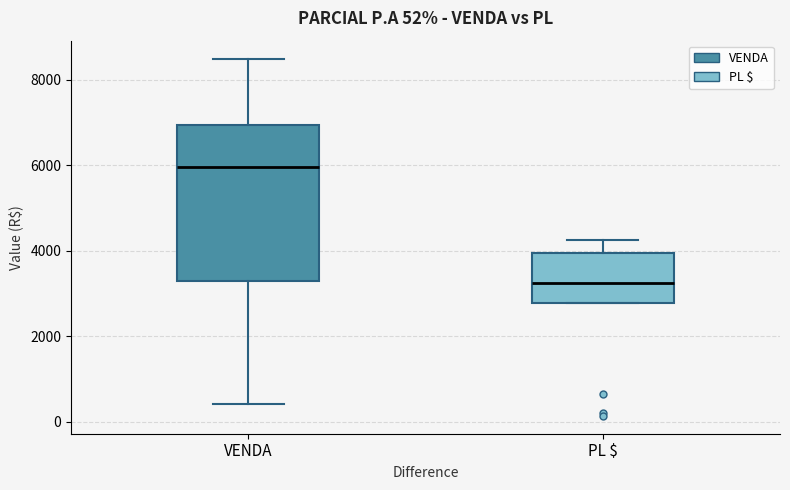

Which box's median line is the lowest?

PL $